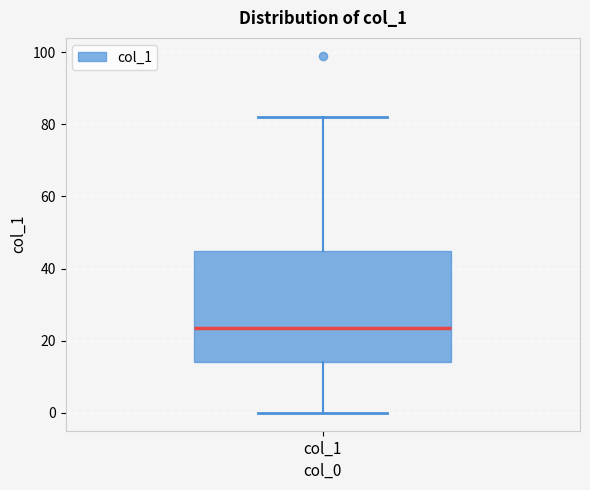

Read this box plot against the y-axis: the position of the median line, the range covered by the box, and the ends of both whiskers. The values are not printed on the chart, so give them approximately, as read against the axis.

median 24, box 14 to 44, whiskers 0 to 82